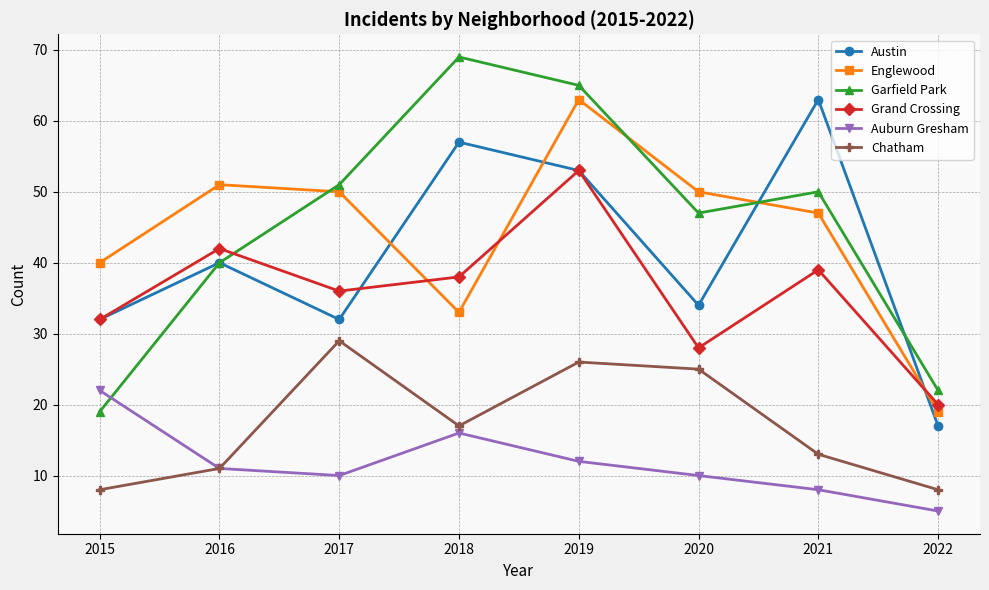

At which category does Grand Crossing reach its first local valley?

2017